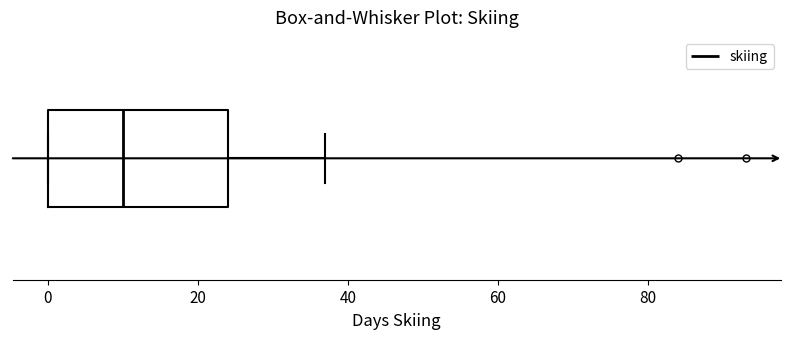

Where is the right edge of the box on the x-axis? The values are not printed on the chart, so give them approximately, as read against the axis.

24